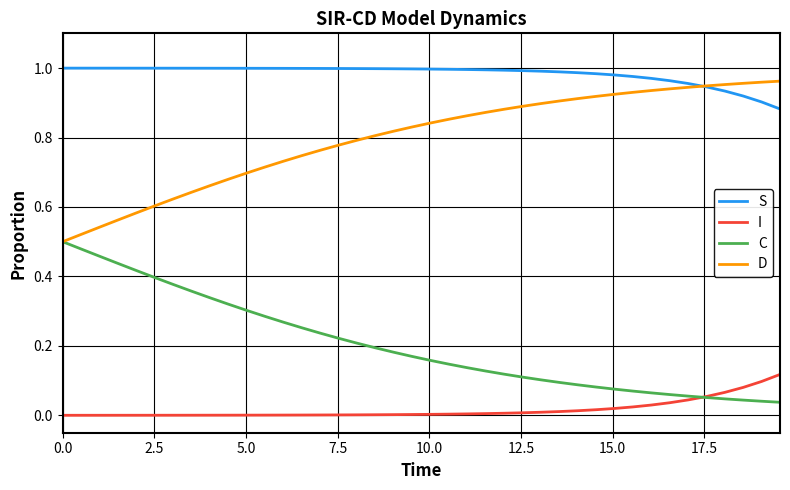

Which series has the largest total across all categories?

S